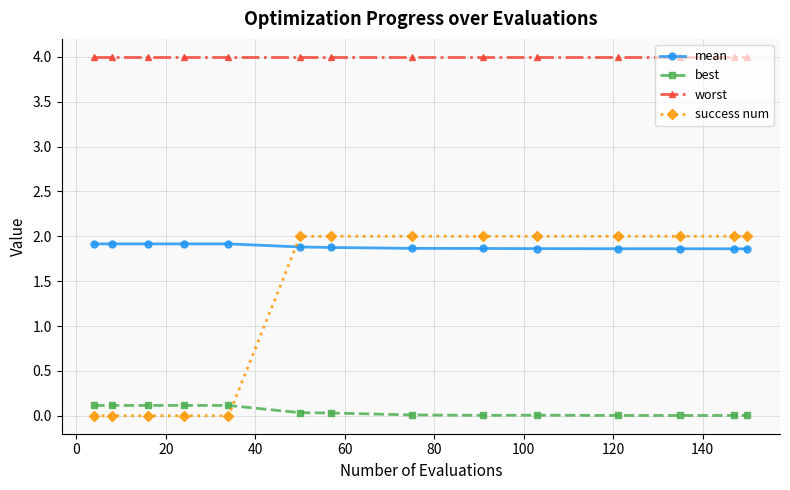

List the series in order of their overall mean, lowest first.

best, success num, mean, worst